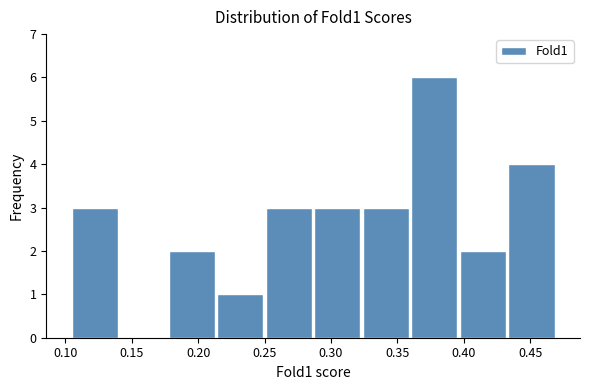

Reading left to right, list every bar in this chart as the range it spans on the x-axis followed by its height. Neither the bar edges nor the heights are printed on the chart, so give them approximately, as read against the axes.

0.105 to 0.140: 3
0.140 to 0.175: 0
0.175 to 0.215: 2
0.215 to 0.250: 1
0.250 to 0.285: 3
0.285 to 0.325: 3
0.325 to 0.360: 3
0.360 to 0.395: 6
0.395 to 0.435: 2
0.435 to 0.470: 4